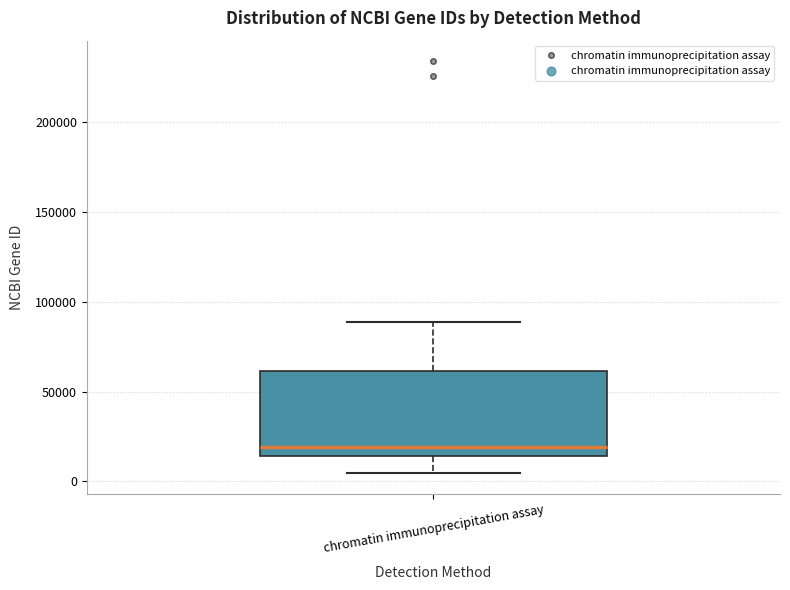

Transcribe this box plot: give where the median line is, the range the box spans, and where the two whiskers end, as read against the y-axis. The values are not printed on the chart, so give them approximately, as read against the axis.

median 20000, box 15000 to 60000, whiskers 5000 to 90000